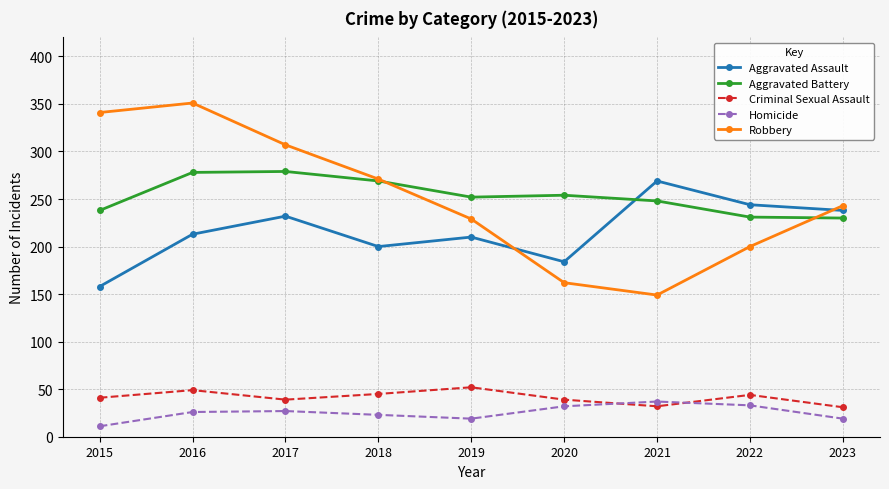

What value does the Aggravated Battery series have at 2019, to the nearest 5?

250